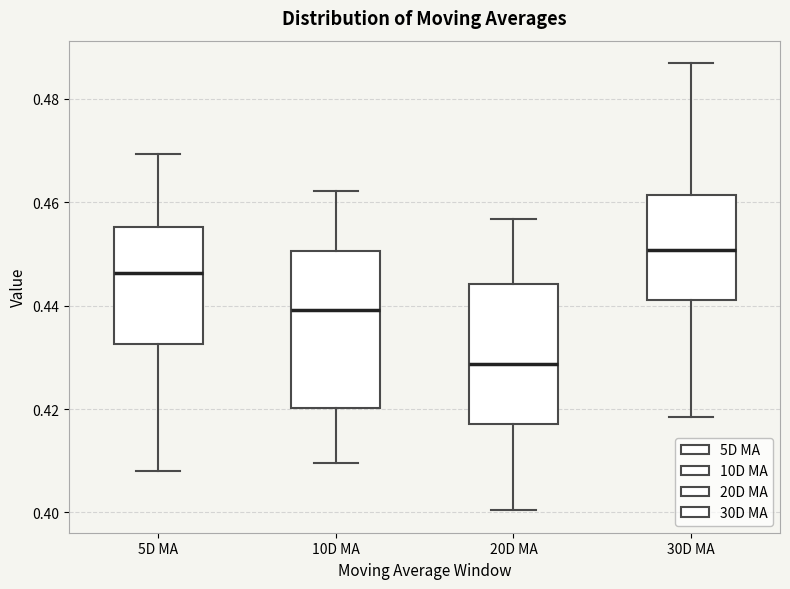

Reading left to right, transcribe this box plot: for each box, give where its median line is, the range the box spans, and where its two whiskers end, as read against the y-axis. The values are not printed on the chart, so give them approximately, as read against the axis.

5D MA: median 0.446, box 0.432 to 0.456, whiskers 0.408 to 0.470
10D MA: median 0.440, box 0.420 to 0.450, whiskers 0.410 to 0.462
20D MA: median 0.428, box 0.418 to 0.444, whiskers 0.400 to 0.456
30D MA: median 0.450, box 0.442 to 0.462, whiskers 0.418 to 0.486